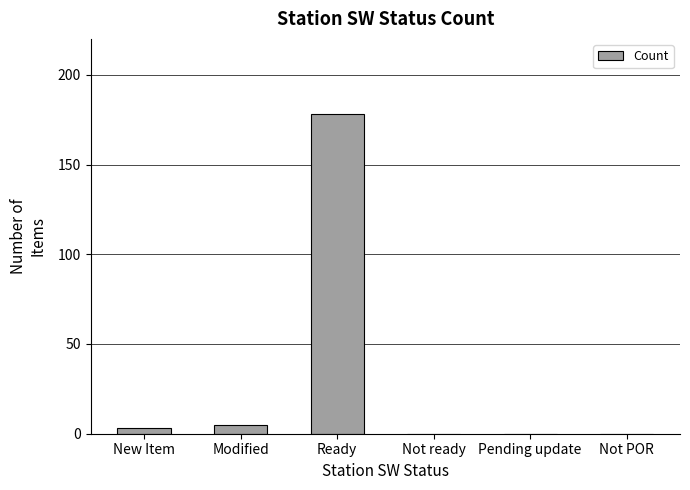

What is the change in value from New Item to Modified?

+2